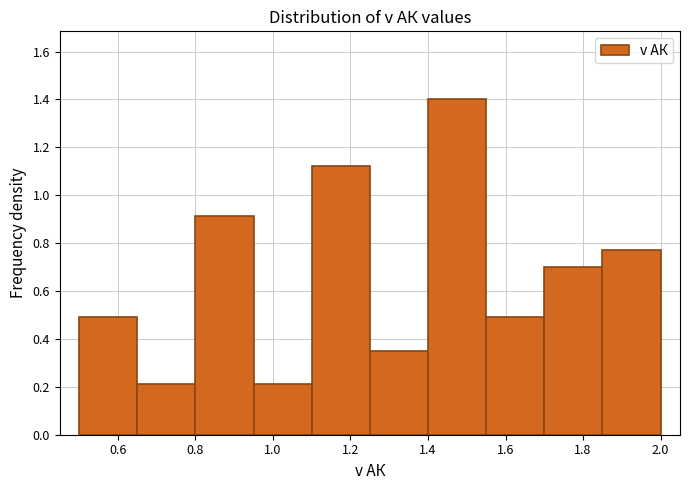

Reading left to right, transcribe this chart: for each bar, give the range it covers on the x-axis and its height. Neither the bar edges nor the heights are printed on the chart, so give them approximately, as read against the axes.

0.50 to 0.65: 0.50
0.65 to 0.80: 0.22
0.80 to 0.95: 0.92
0.95 to 1.10: 0.22
1.10 to 1.25: 1.12
1.25 to 1.40: 0.36
1.40 to 1.55: 1.40
1.55 to 1.70: 0.50
1.70 to 1.85: 0.70
1.85 to 2.00: 0.78